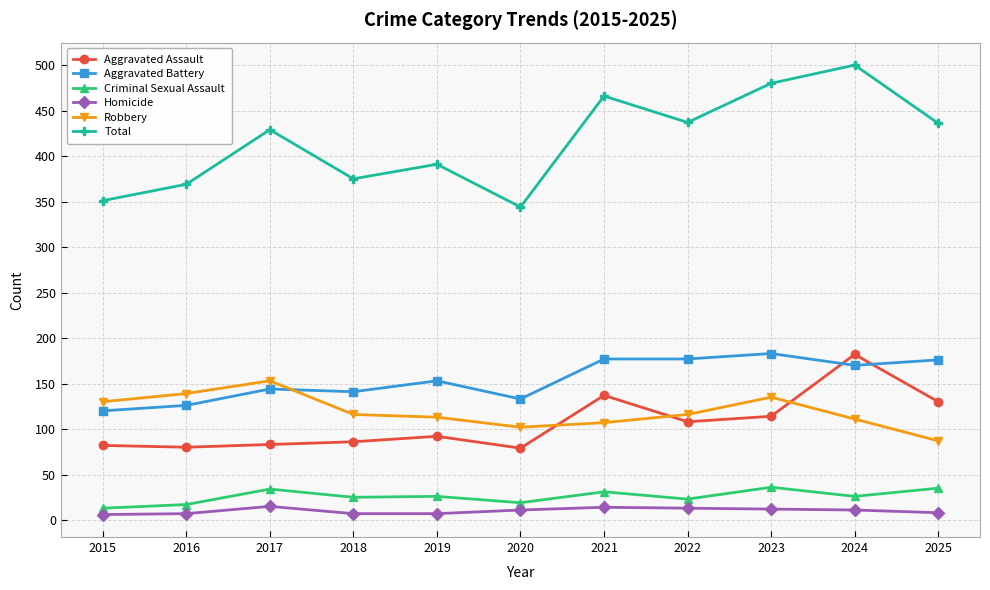

True or false: Total has a value of 167 at 2017.

False